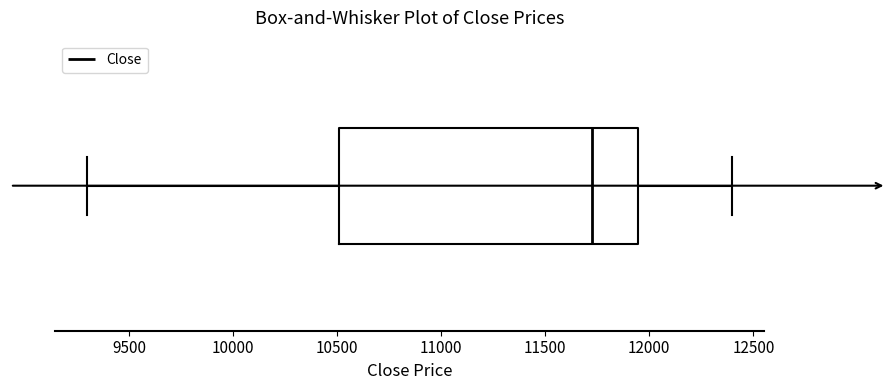

Where is the left edge of the box on the x-axis? The values are not printed on the chart, so give them approximately, as read against the axis.

10500